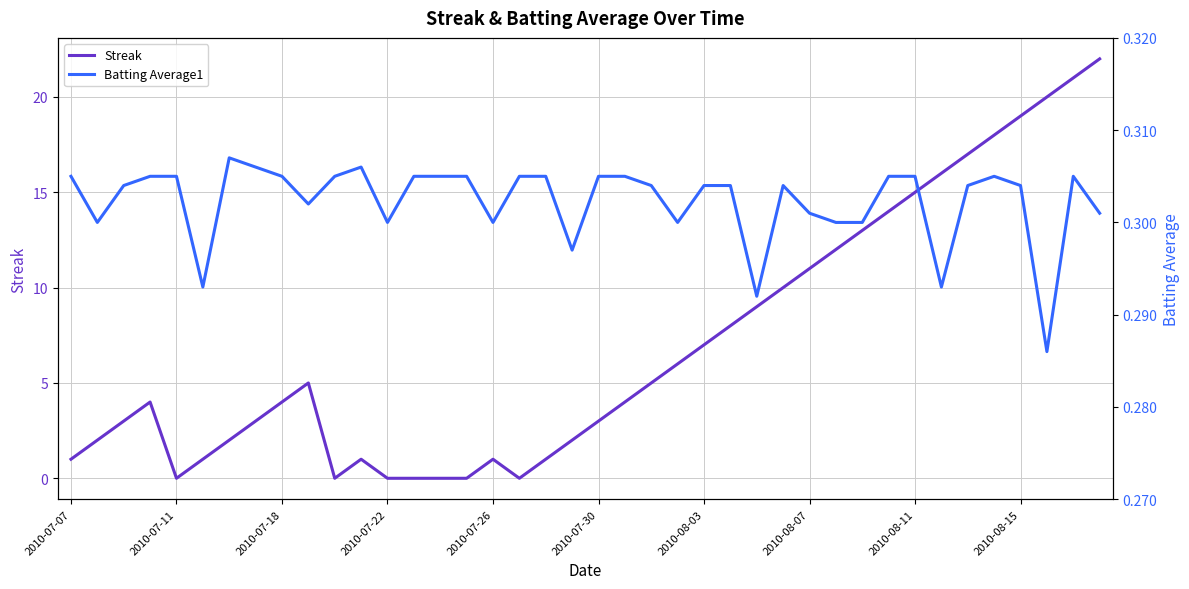

What is the spread (max minus min) of values at 11?

0.7